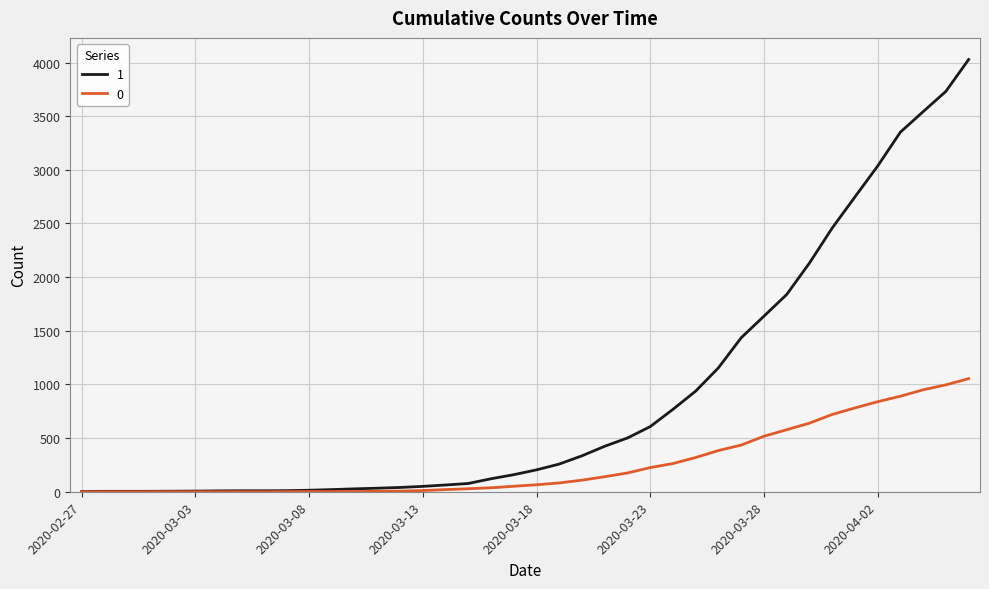

Rank the series by their average value, from lowest to highest.

0, 1